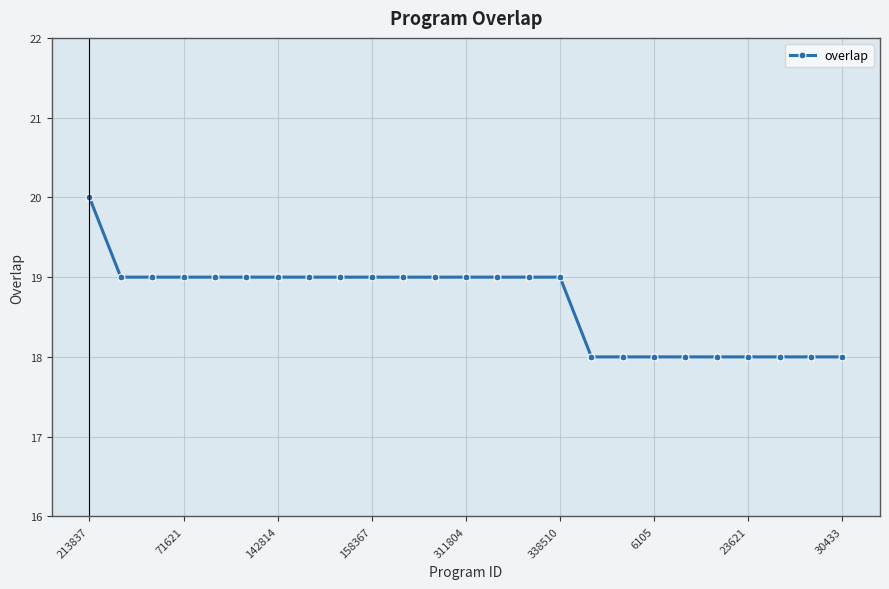

What is the minimum value shown in the chart?

18